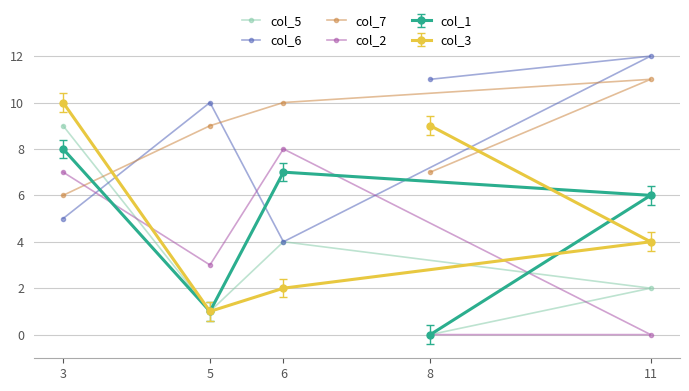

Is it true that col_5 equals 5 at 8?

False